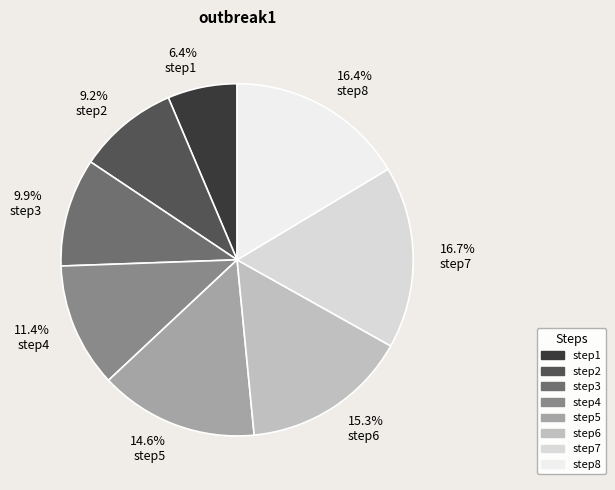

Is step3 the majority of the pie?

No